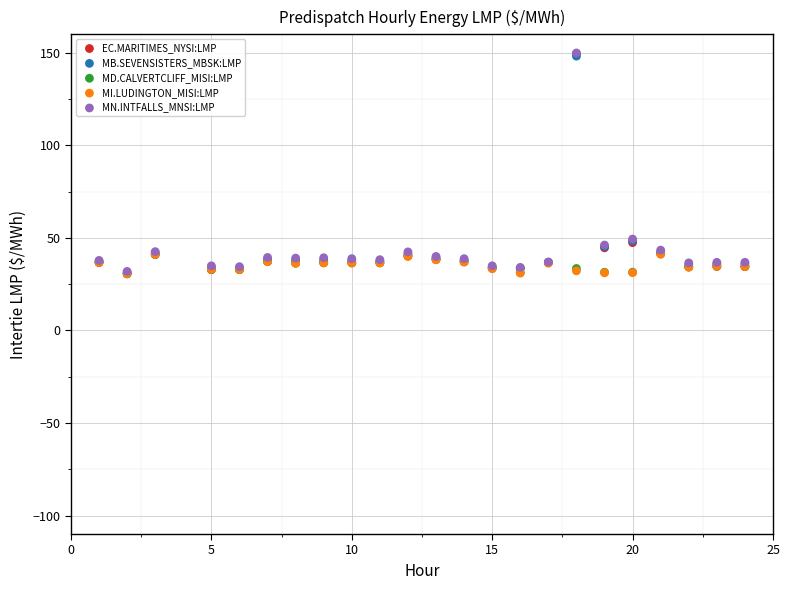

What are all the series names shown in the legend?

EC.MARITIMES_NYSI:LMP, MB.SEVENSISTERS_MBSK:LMP, MD.CALVERTCLIFF_MISI:LMP, MI.LUDINGTON_MISI:LMP, MN.INTFALLS_MNSI:LMP